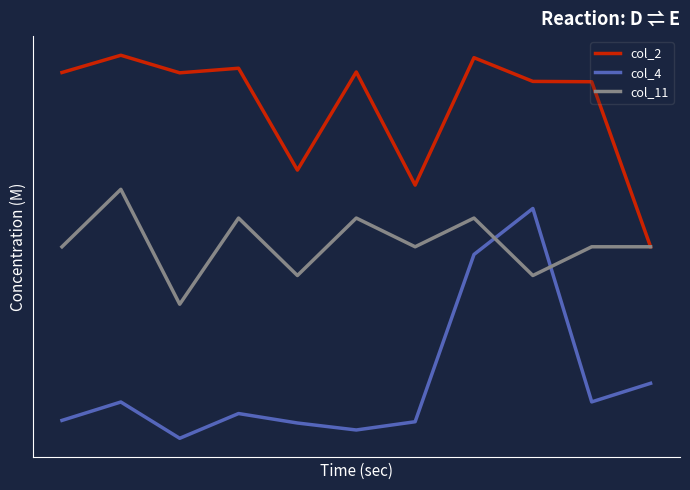

Where is col_4 nearest to the value 0?

2